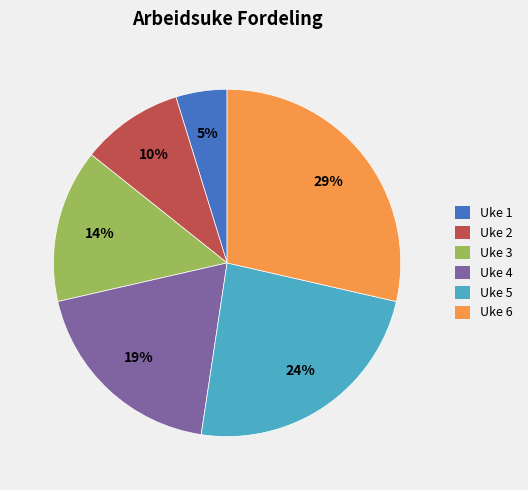

Does any single category account for the majority?

No